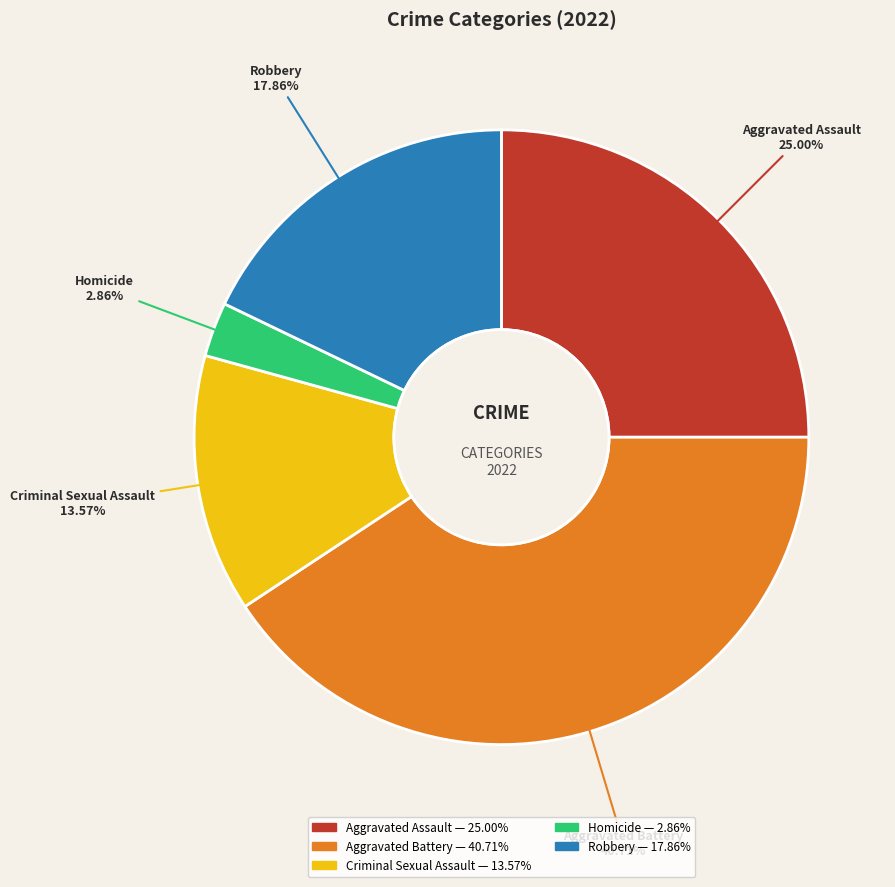

Approximately how many times larger is the value at Robbery compared to Aggravated Assault?

0.7